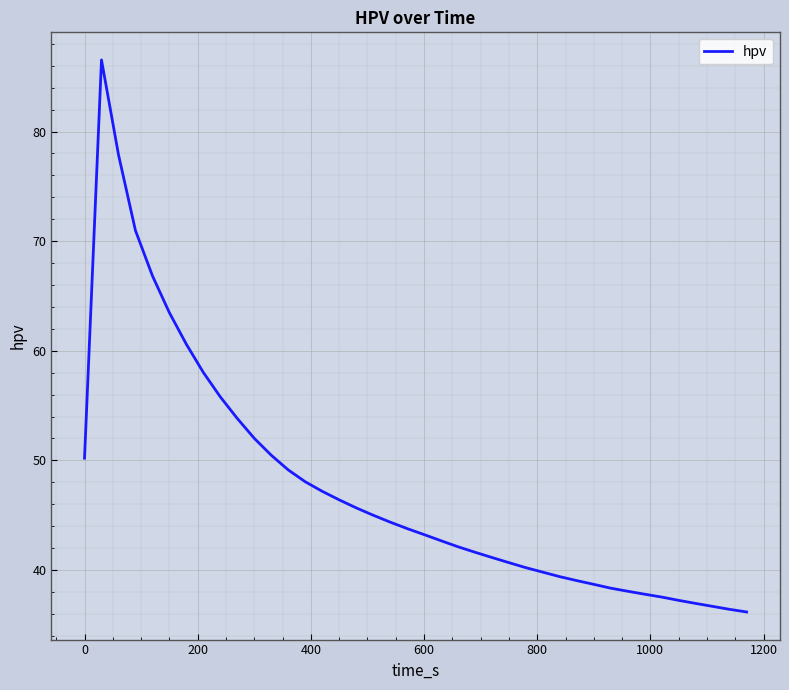

What is the difference between the maximum and minimum values?

50.4